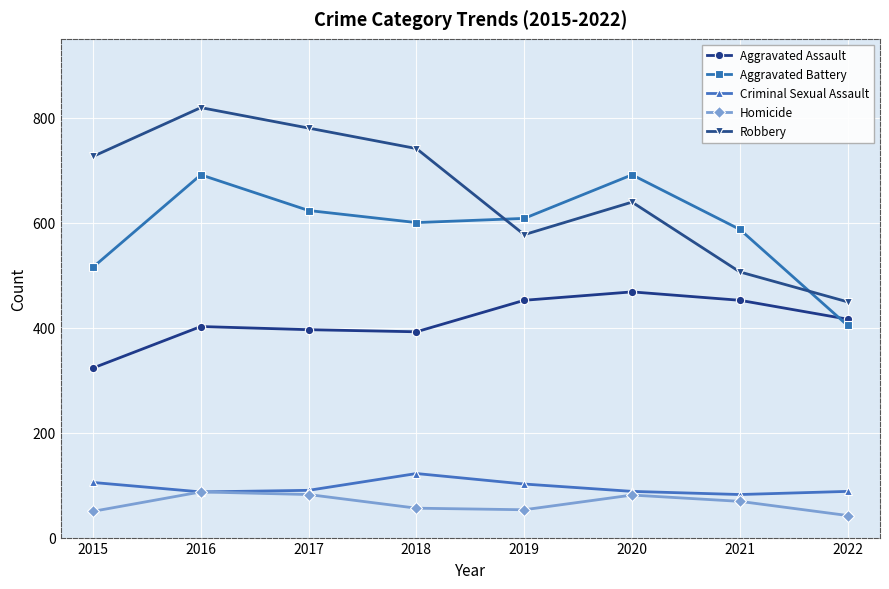

Read the Aggravated Battery value at 2018.

600